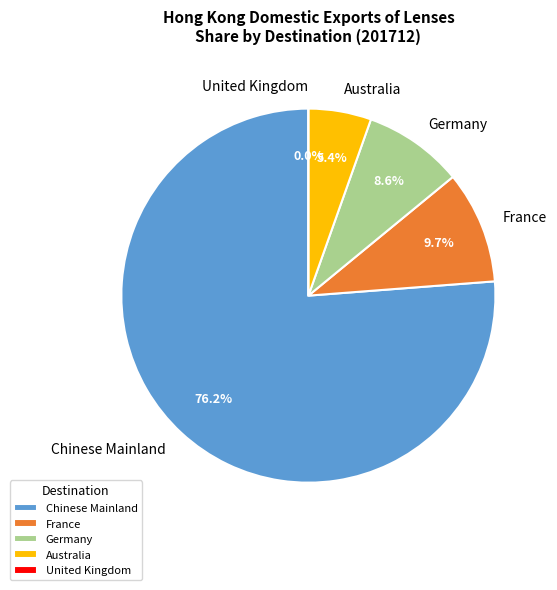

What is the total percentage of AUSTRALIA and FRANCE?

15.2%